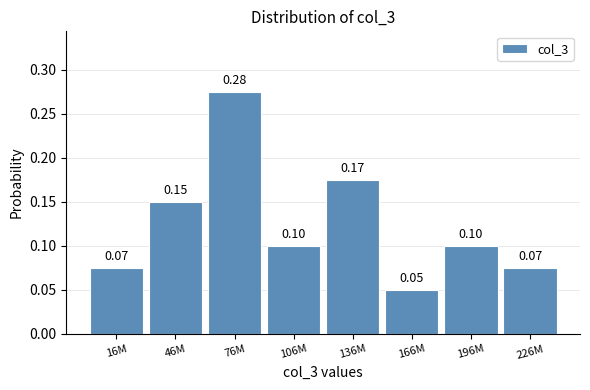

What is the change in value from 106M to 136M?

+0.1